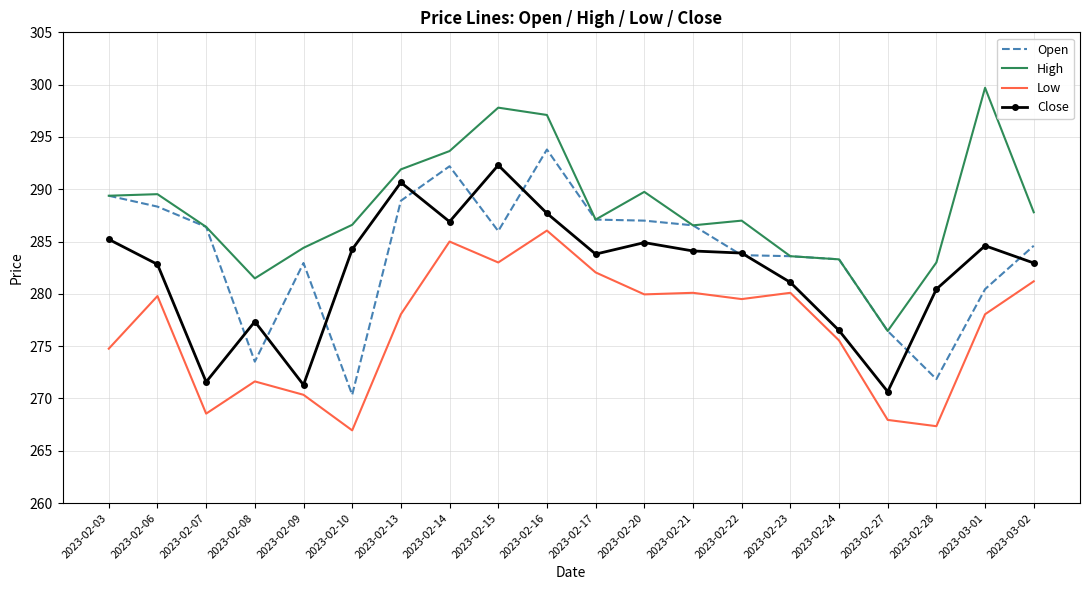

True or false: Close and Low intersect in this chart.

False